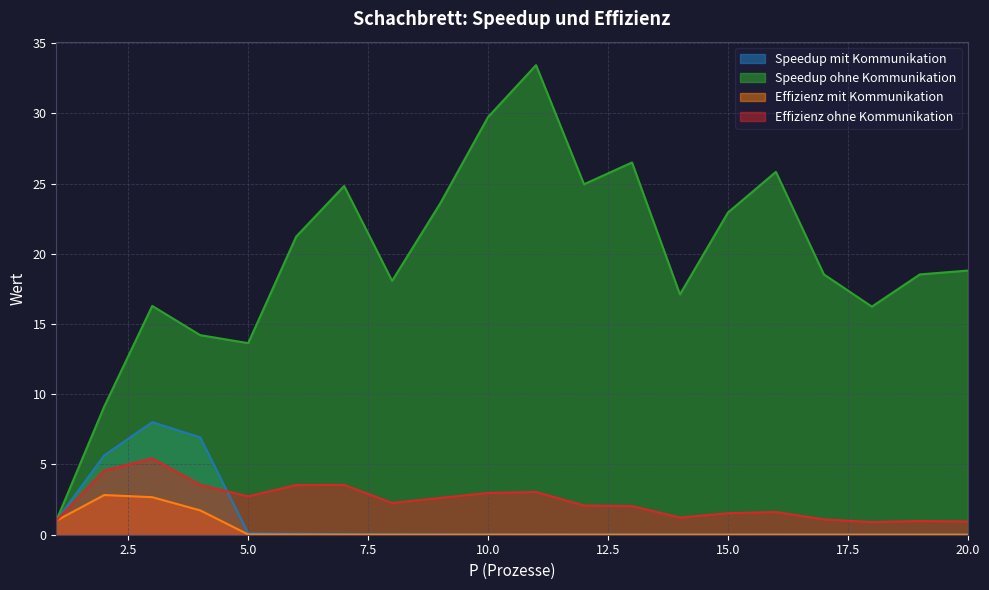

At which category is the sum across all series the highest?

11